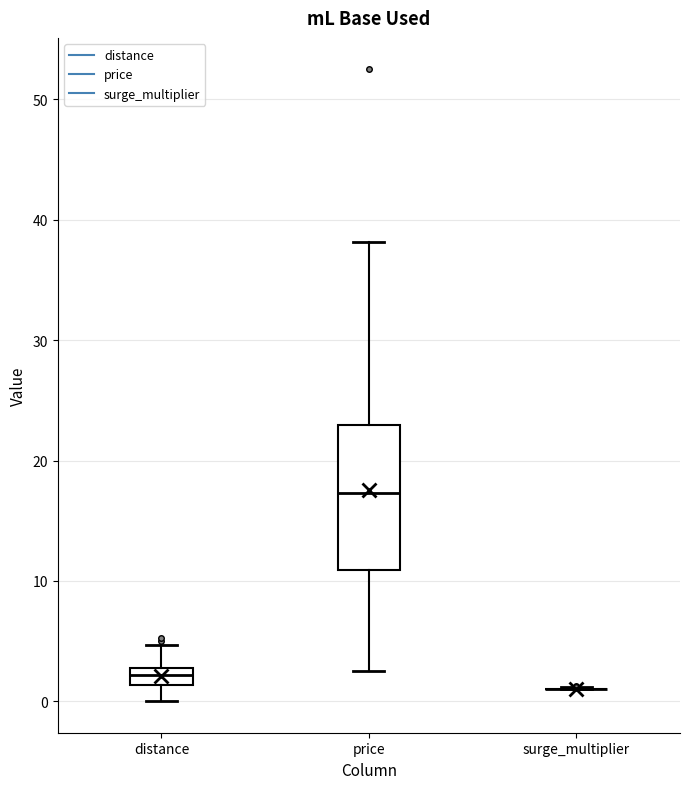

Where is the upper edge of the box for price on the y-axis? The values are not printed on the chart, so give them approximately, as read against the axis.

23